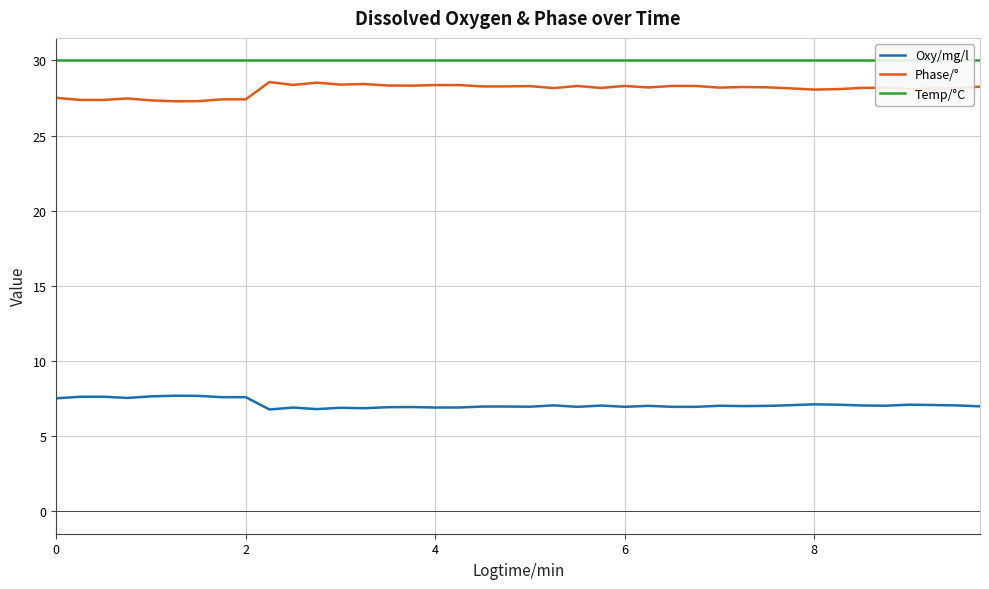

True or false: Phase/° and Oxy/mg/l intersect in this chart.

False